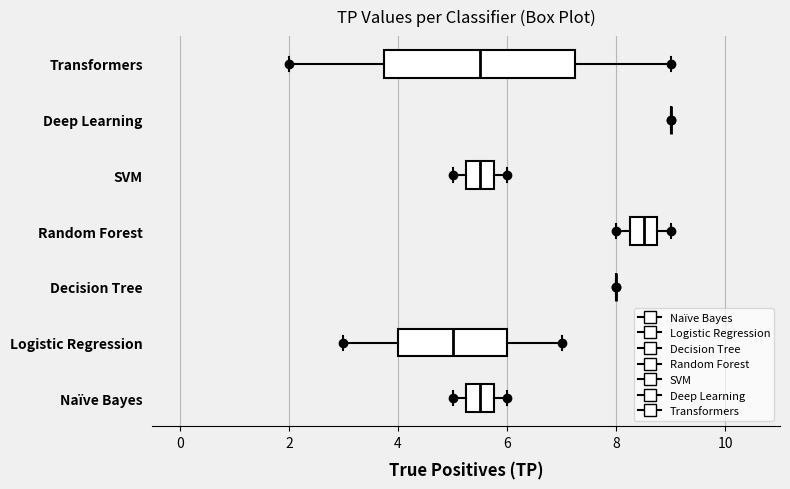

Comparing the boxes themselves (not the whiskers), which one is the widest?

Transformers